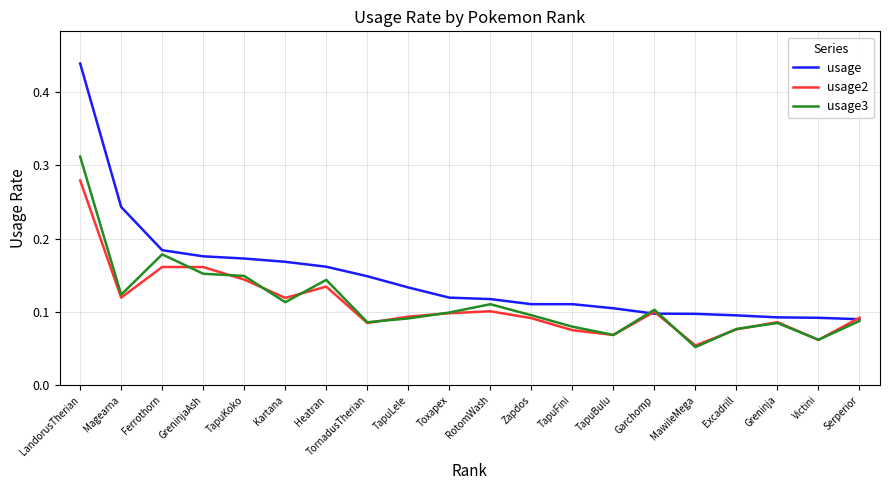

Which label corresponds to the smallest value in the chart?

MawileMega